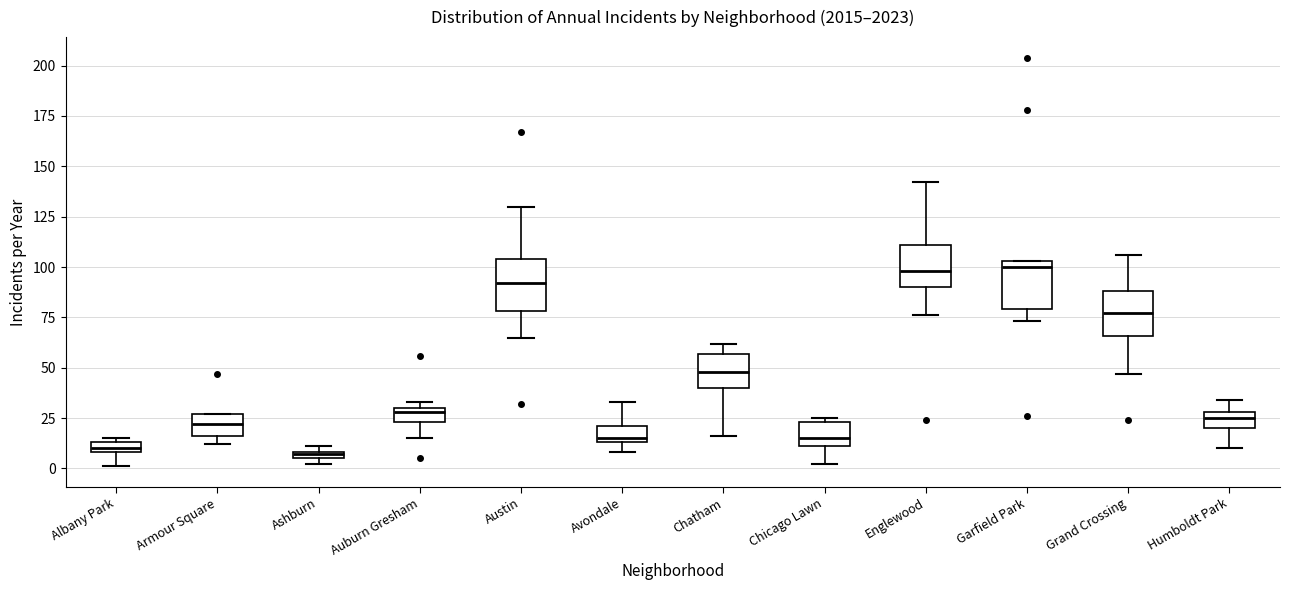

Where does the upper whisker of the box for Grand Crossing end on the y-axis? The values are not printed on the chart, so give them approximately, as read against the axis.

105